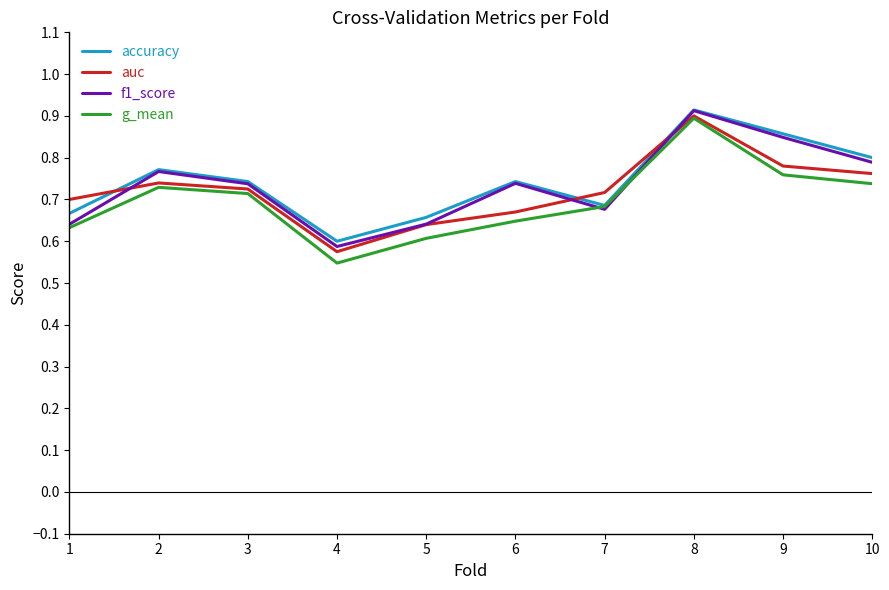

Where is accuracy nearest to the value 0?

4